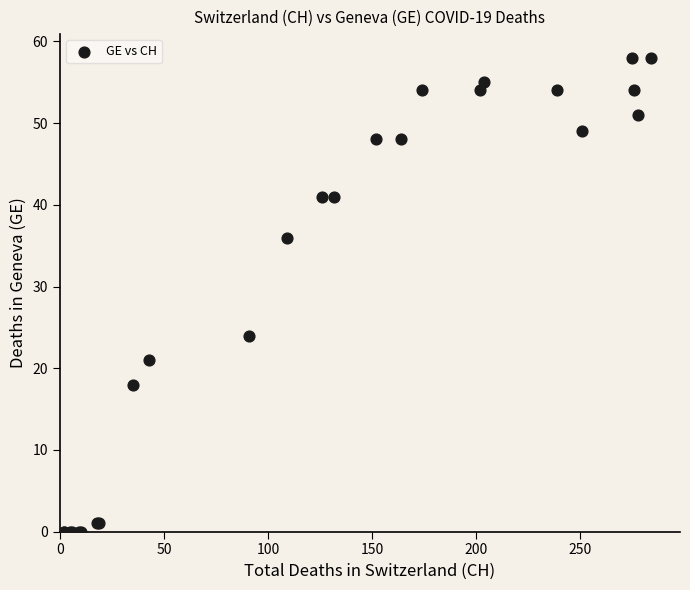

What Y value in the scatter plot is closest to 29?

24